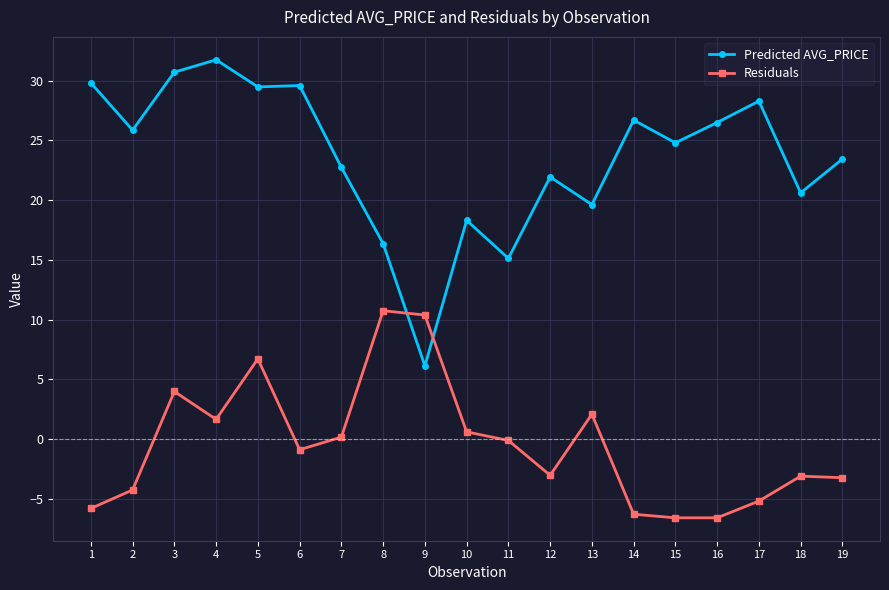

Count the number of data series in this chart.

2